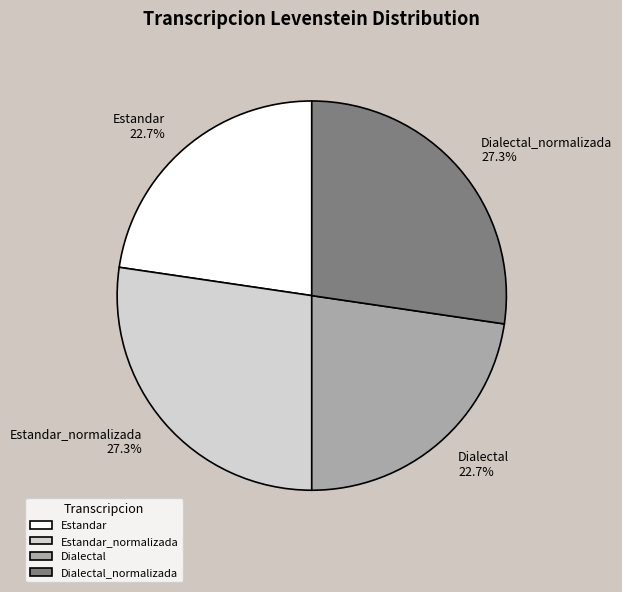

Does any single category account for the majority?

No